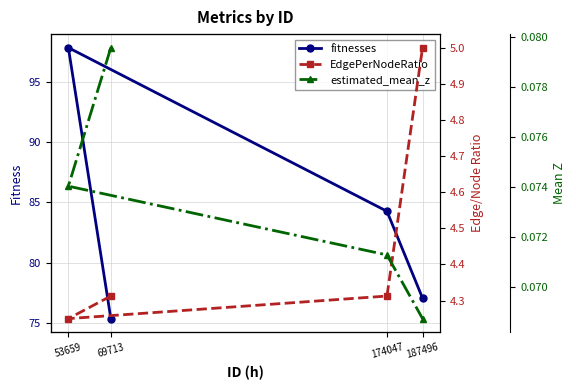

Does the chart display data point markers on the line(s)?

Yes